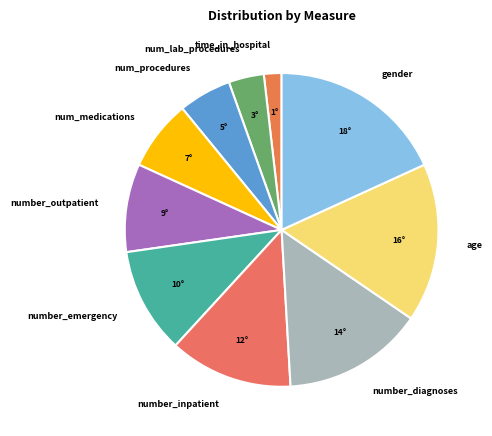

Count the number of slices in the pie.

10